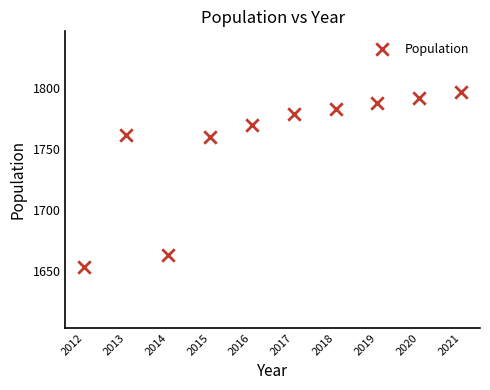

What is the average Y value?

1755